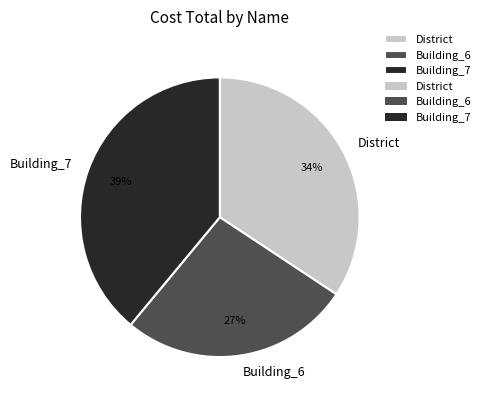

To the nearest percent, what is the difference between the largest and smallest slice percentages?

12%